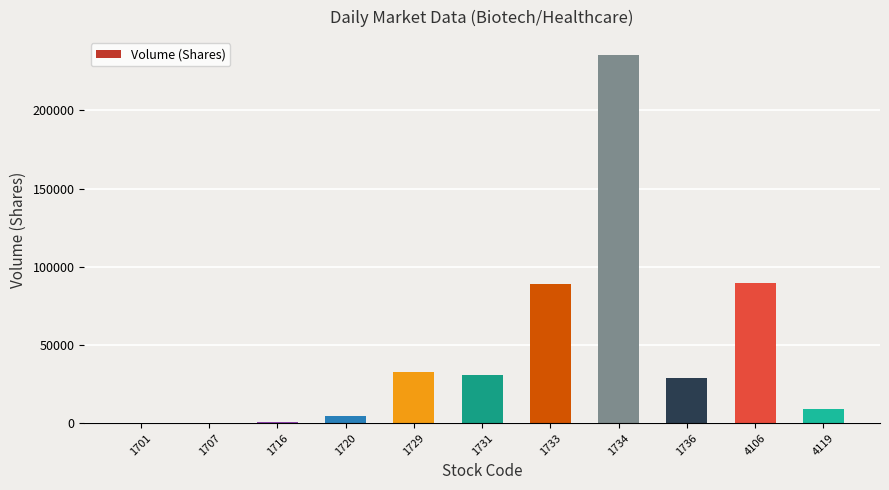

Is it true that the value at 1729 is 45355?

False